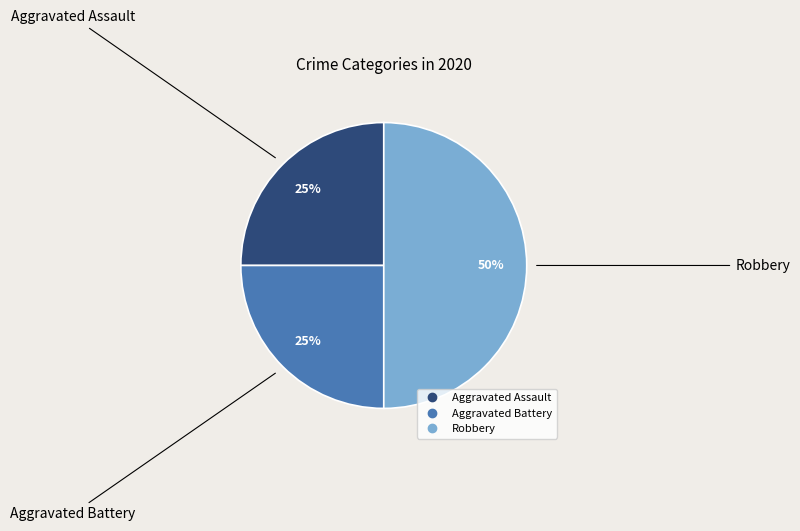

To the nearest percent, what portion does Aggravated Battery represent?

25%